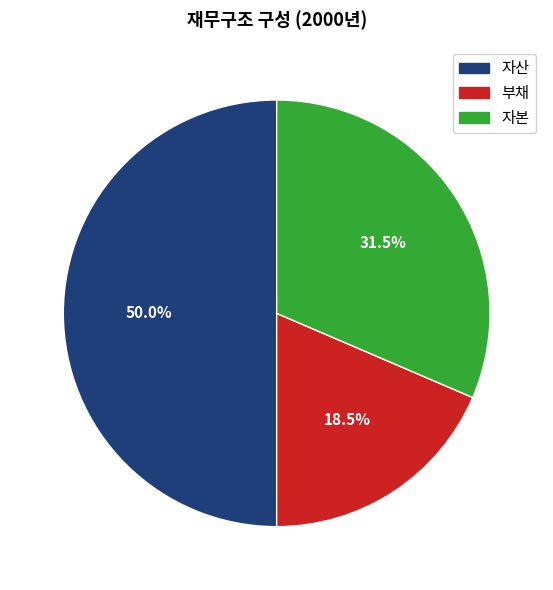

The 자산 slice represents 38% of the pie. True or false?

False